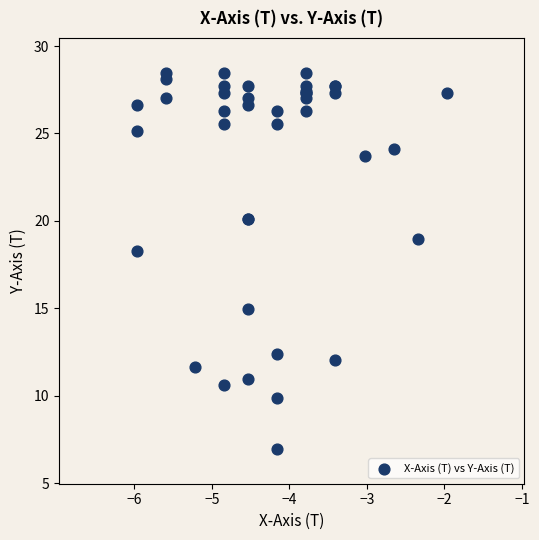

What Y value in the scatter plot is closest to 17?

18.3